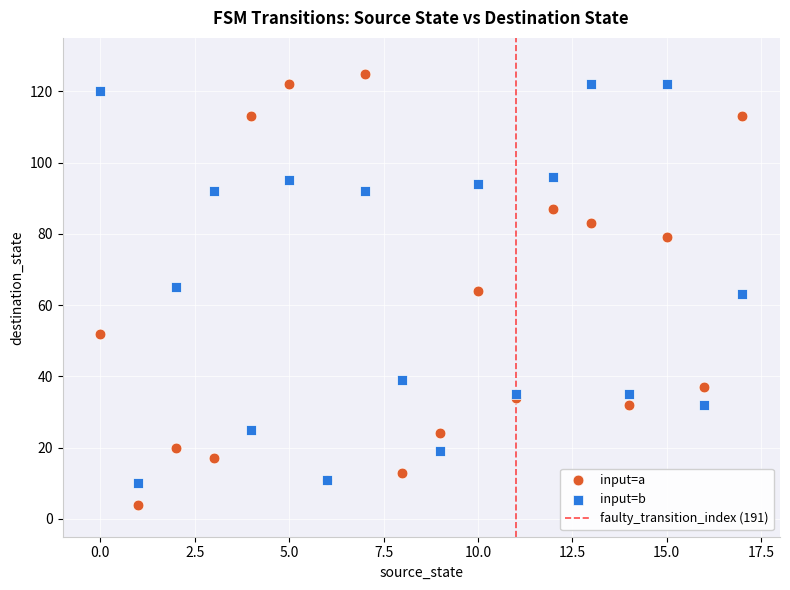

Which series reaches the maximum Y coordinate?

input=a